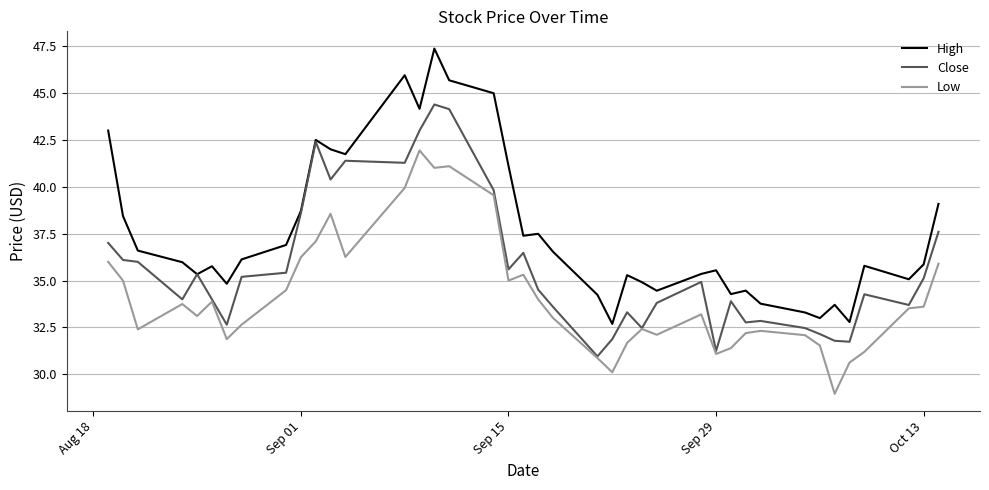

Rank the series by their average value, from highest to lowest.

High, Close, Low